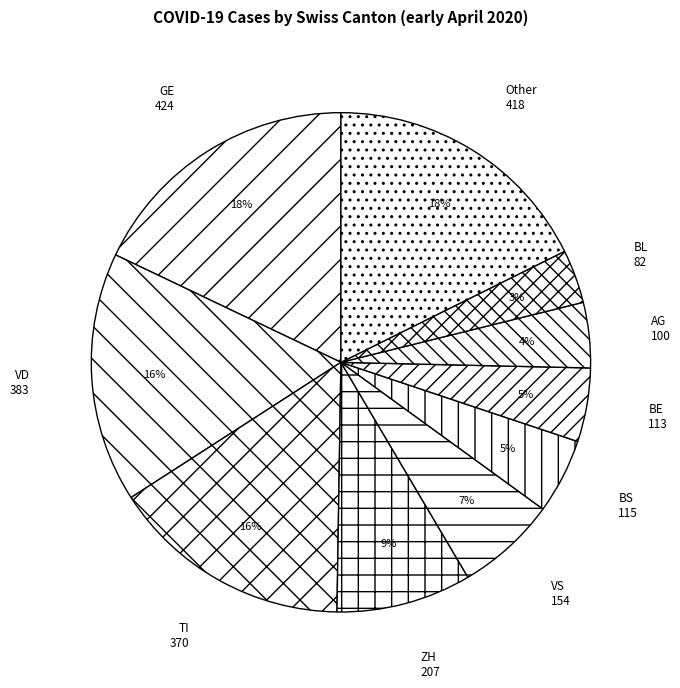

Do BE and Other together represent more than half of the pie?

No